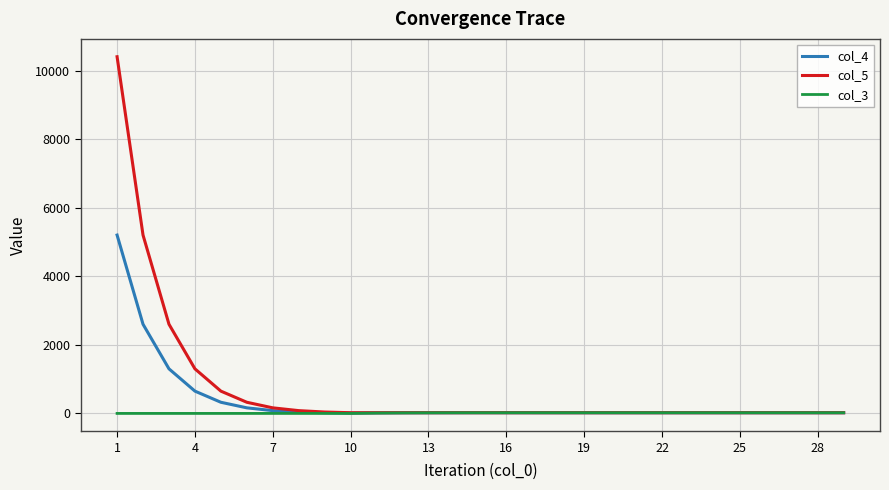

What is the difference between the second highest and minimum values in the col_4 series?

2590.8